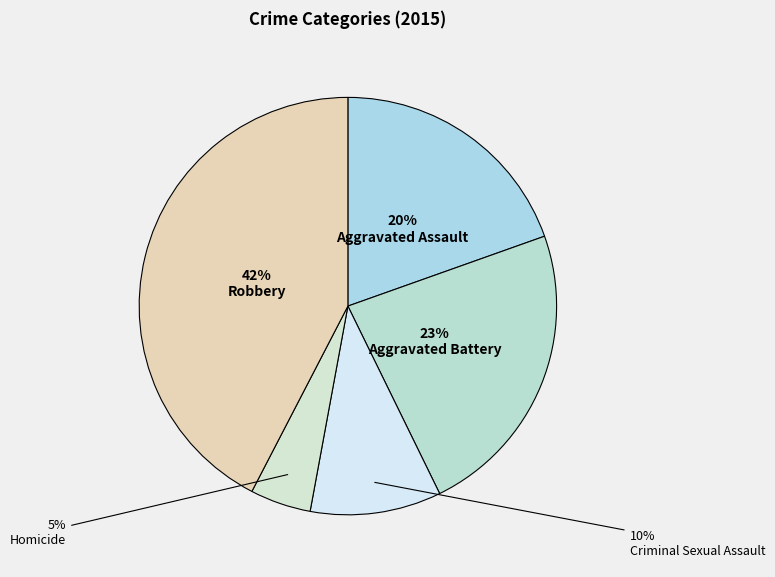

To the nearest percent, what is the average slice percentage?

20%